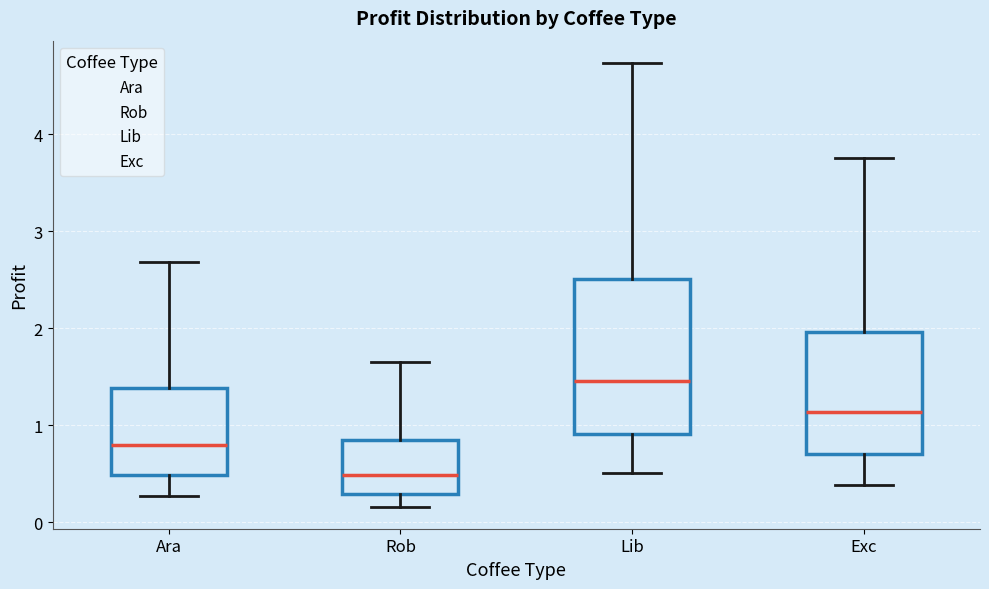

Which box is the tallest, from its lower edge to its upper edge?

Lib